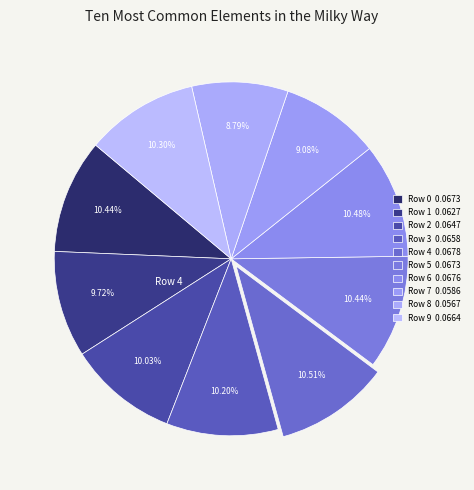

Rank the categories by value from highest to lowest.

Row 4, Row 6, Row 0, Row 5, Row 9, Row 3, Row 2, Row 1, Row 7, Row 8